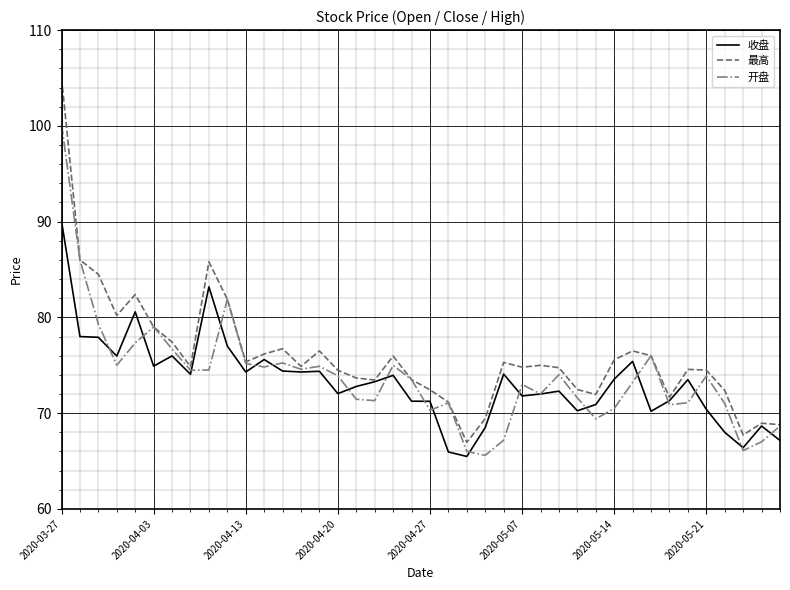

What is the greatest value displayed?

105.0